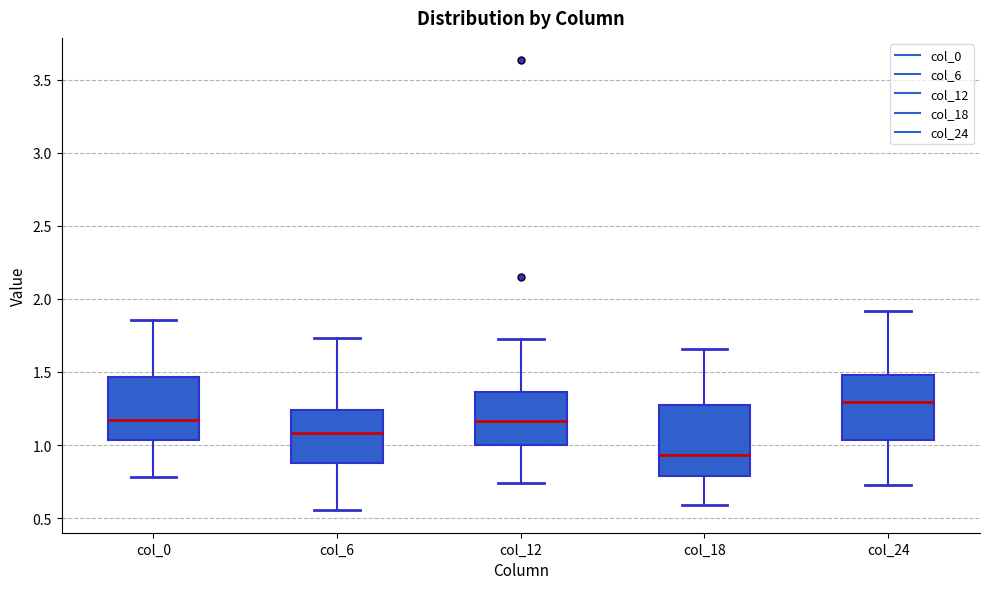

Reading left to right, read every box against the y-axis: the position of its median line, the range the box covers, and the ends of its whiskers. The values are not printed on the chart, so give them approximately, as read against the axis.

col_0: median 1.15, box 1.05 to 1.45, whiskers 0.80 to 1.85
col_6: median 1.10, box 0.90 to 1.25, whiskers 0.55 to 1.75
col_12: median 1.15, box 1.00 to 1.35, whiskers 0.75 to 1.75
col_18: median 0.95, box 0.80 to 1.30, whiskers 0.60 to 1.65
col_24: median 1.30, box 1.05 to 1.50, whiskers 0.75 to 1.90